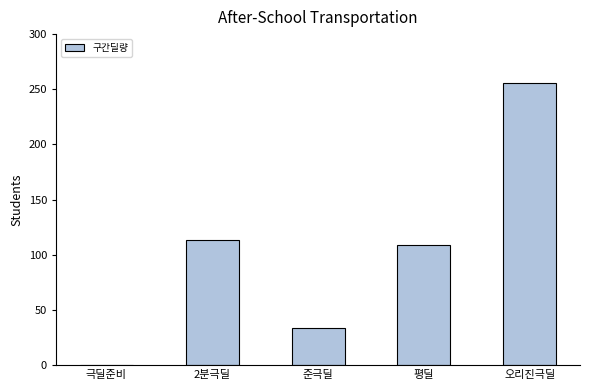

List the labels in order of value, largest first.

오리진극딜, 2분극딜, 평딜, 준극딜, 극딜준비